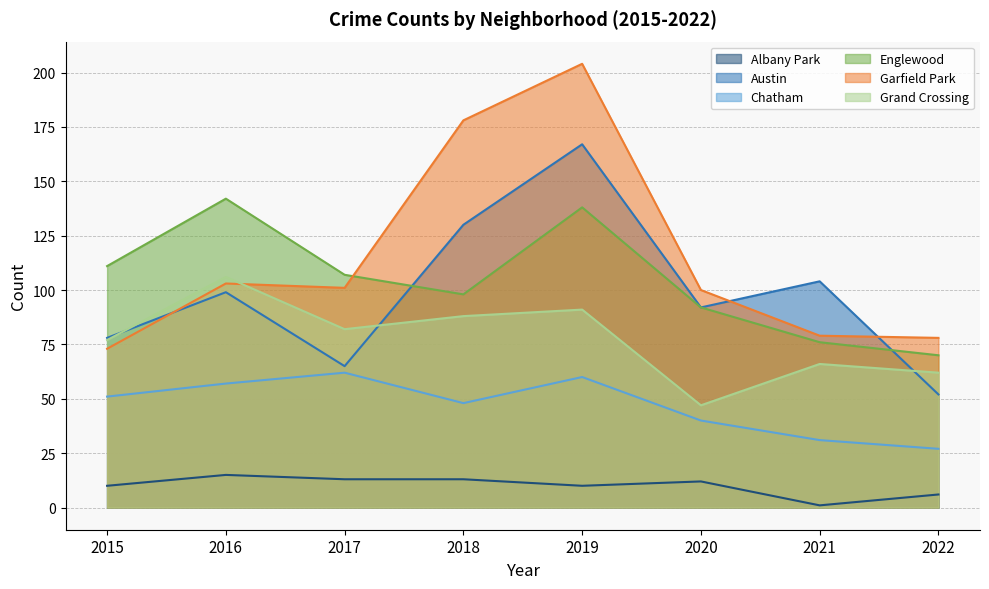

What is the total value across all series at 2016?

522